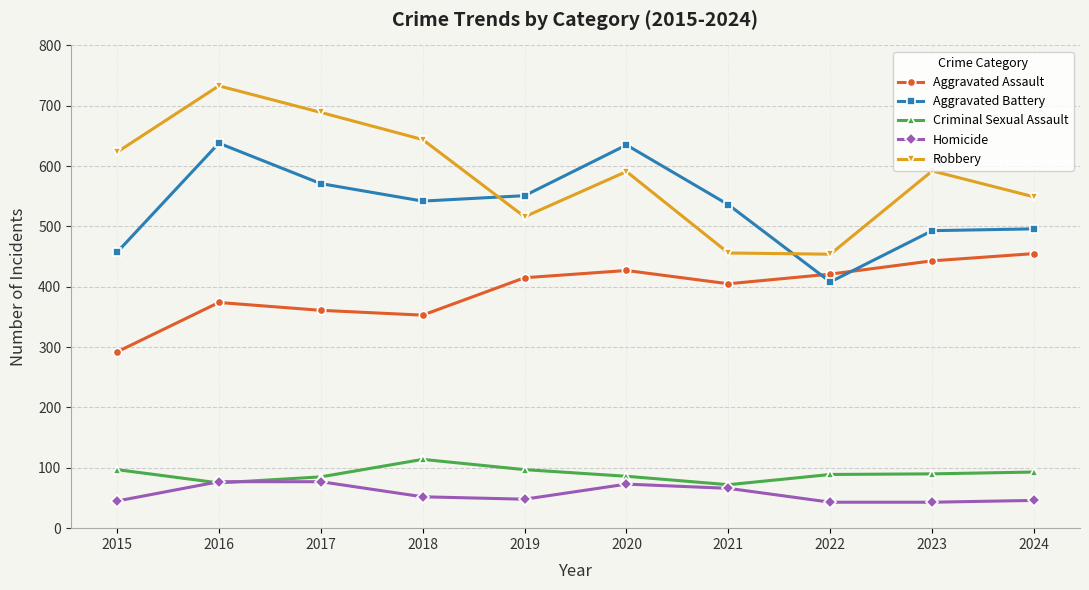

Is it true that Robbery equals 909 at 2019?

False